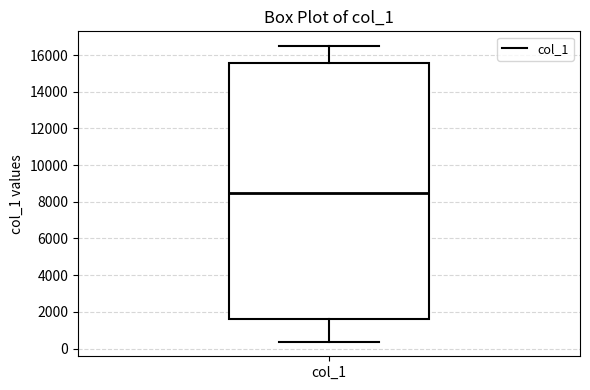

Where does the lower whisker of the box for col_1 end on the y-axis? The values are not printed on the chart, so give them approximately, as read against the axis.

400